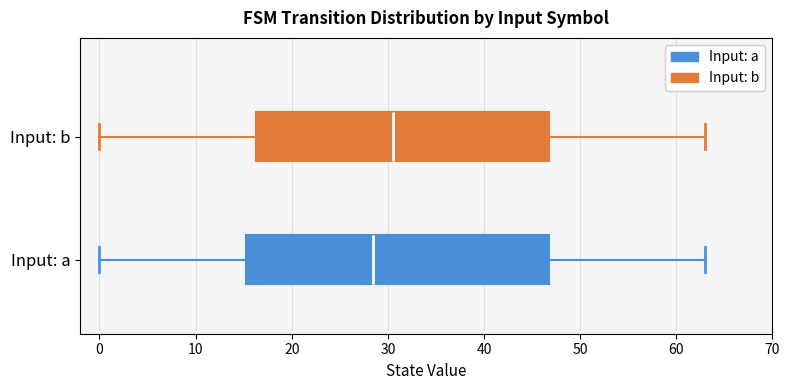

Reading bottom to top, read every box against the x-axis: the position of its median line, the range the box covers, and the ends of its whiskers. The values are not printed on the chart, so give them approximately, as read against the axis.

Input: a: median 29, box 15 to 47, whiskers 0 to 63
Input: b: median 31, box 16 to 47, whiskers 0 to 63